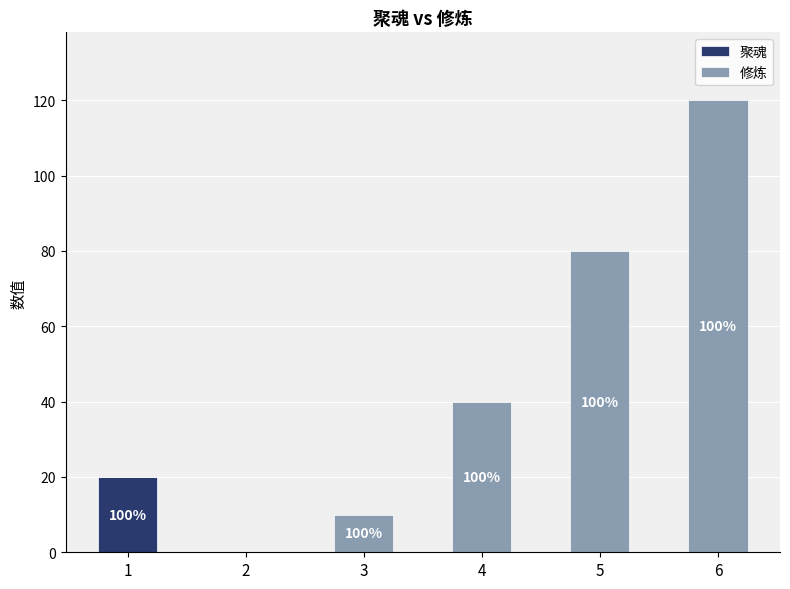

Reading left to right, list the values for the 聚魂 series.

1=20	2=0	3=0	4=0	5=0	6=0